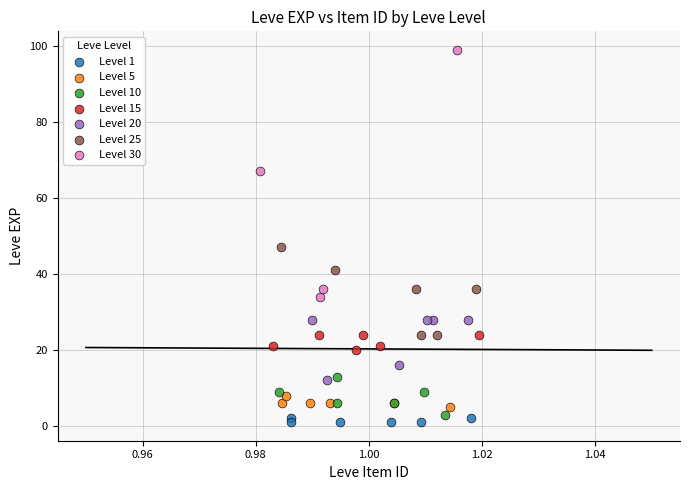

What are all the series names shown in the legend?

Level 1, Level 5, Level 10, Level 15, Level 20, Level 25, Level 30